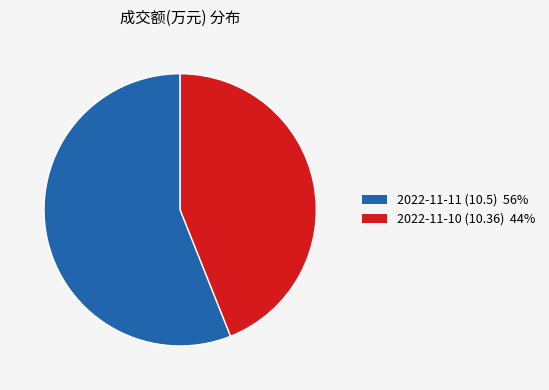

Which has a higher value, 2022-11-10 (10.36) or 2022-11-11 (10.5)?

2022-11-11 (10.5)